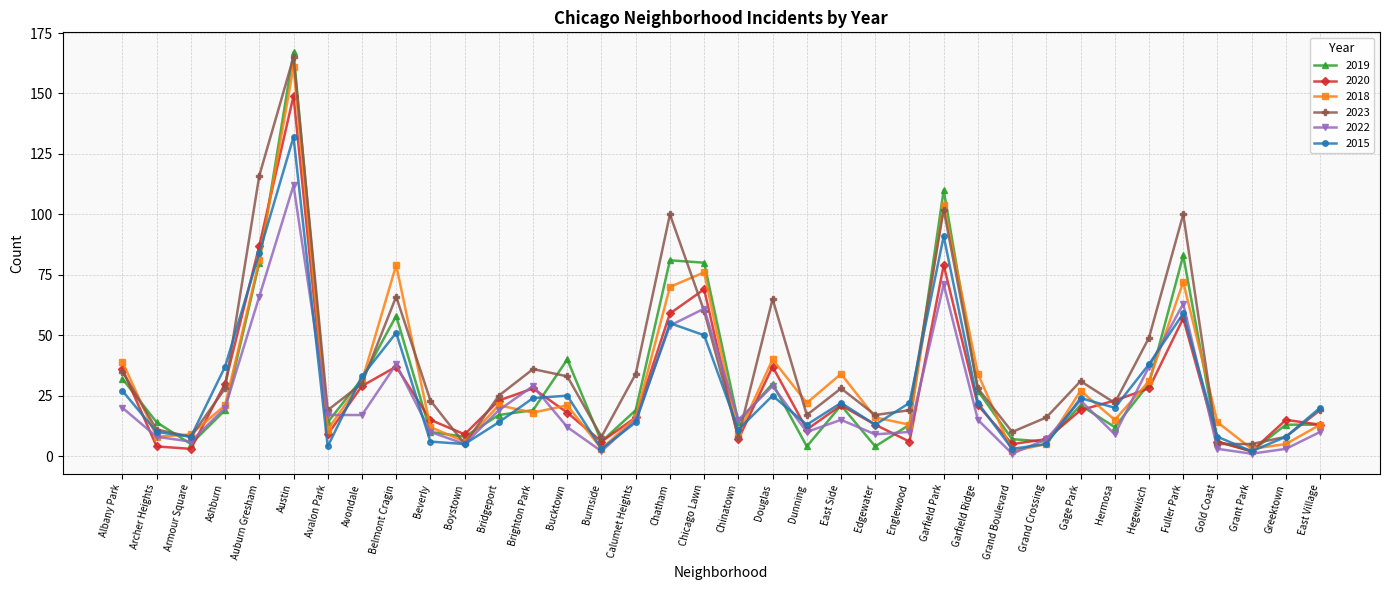

After their last crossing, which series has the higher values: 2018 or 2023?

2023